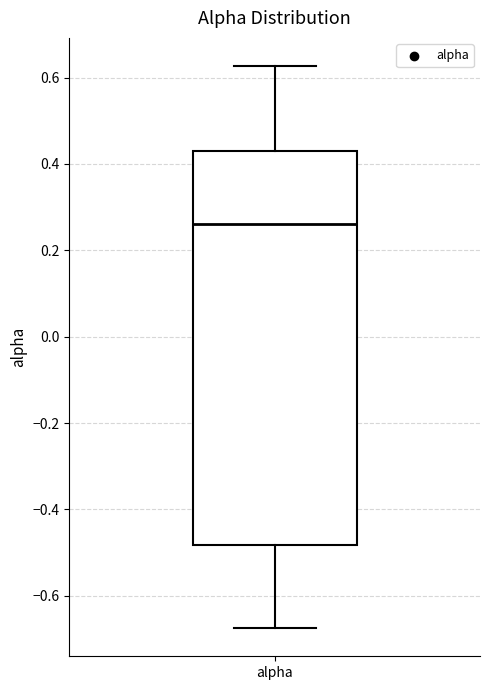

Read this box plot against the y-axis: the position of the median line, the range covered by the box, and the ends of both whiskers. The values are not printed on the chart, so give them approximately, as read against the axis.

median 0.26, box -0.48 to 0.44, whiskers -0.68 to 0.62